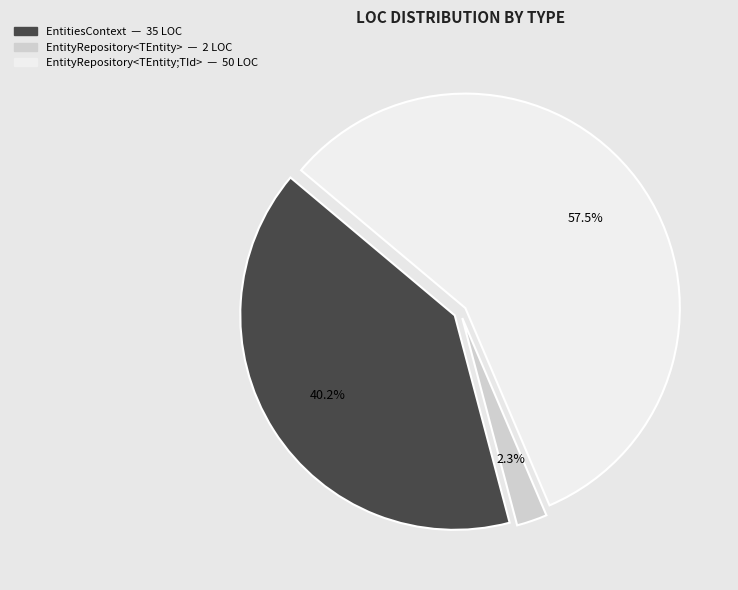

Is there a majority slice in this chart?

Yes